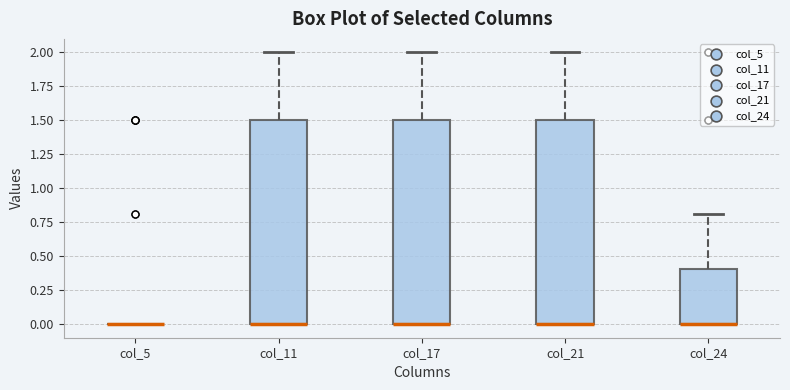

Reading left to right, transcribe this box plot: for each box, give where its median line is, the range the box spans, and where its two whiskers end, as read against the y-axis. The values are not printed on the chart, so give them approximately, as read against the axis.

col_5: box collapsed to a line at 0.0, whiskers 0.0 to 0.0
col_11: median 0.0 (drawn on the box's lower edge), box 0.0 to 1.5, whiskers 0.0 to 2.0
col_17: median 0.0 (drawn on the box's lower edge), box 0.0 to 1.5, whiskers 0.0 to 2.0
col_21: median 0.0 (drawn on the box's lower edge), box 0.0 to 1.5, whiskers 0.0 to 2.0
col_24: median 0.0 (drawn on the box's lower edge), box 0.0 to 0.4, whiskers 0.0 to 0.8